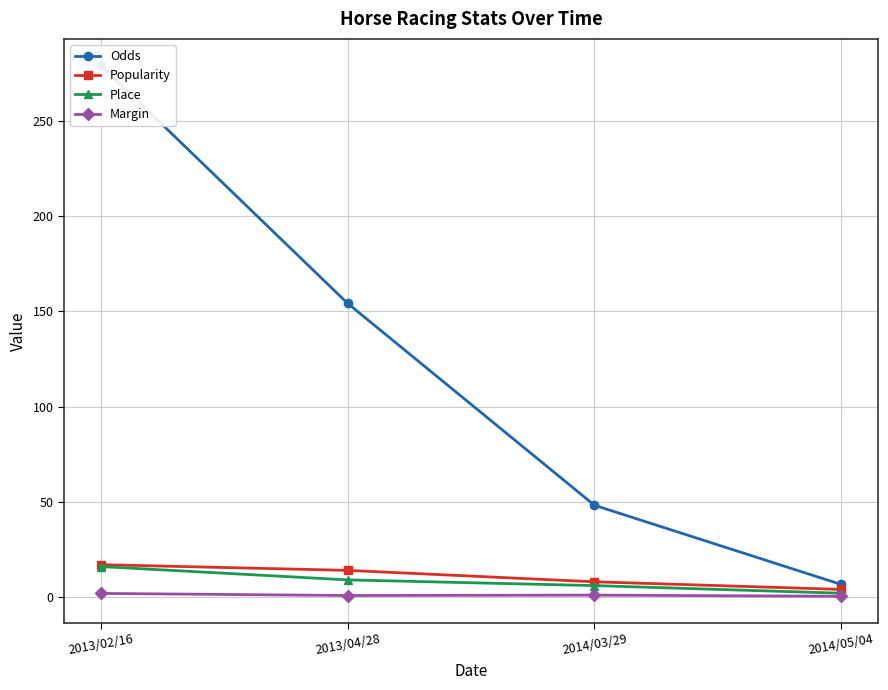

What value does the Popularity series have at 2013/04/28?

14.0